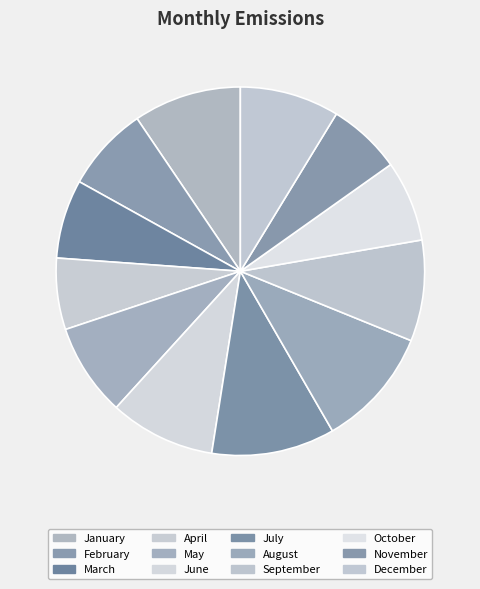

Is there any slice that represents more than half of the pie?

No